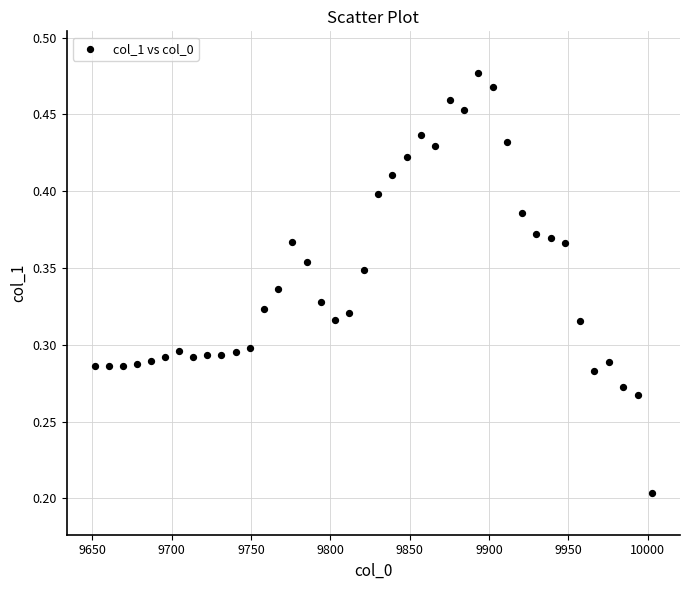

What is the range of X values (max minus min)?

351.2